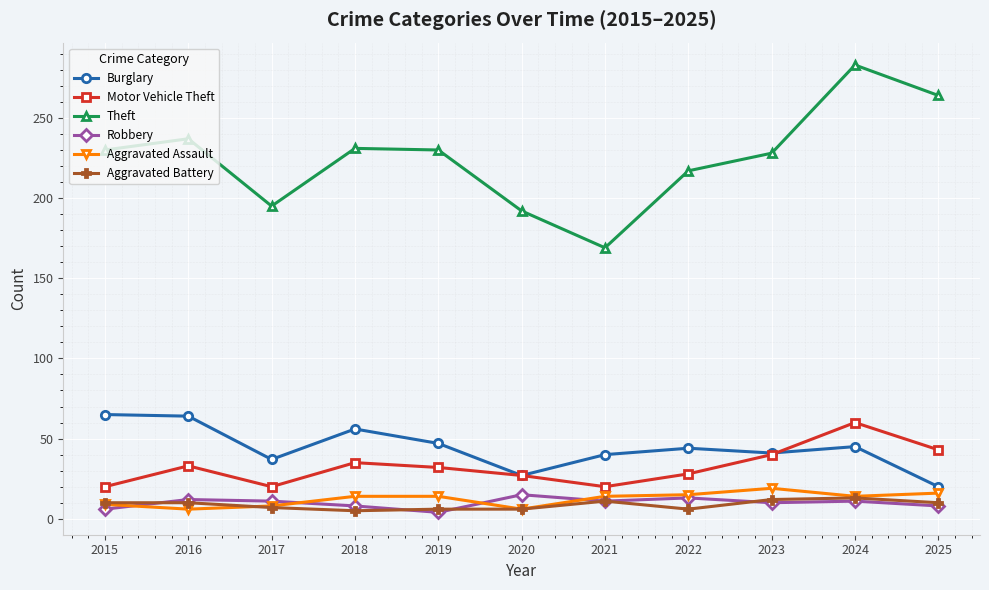

What is the sum of all Robbery values?

109